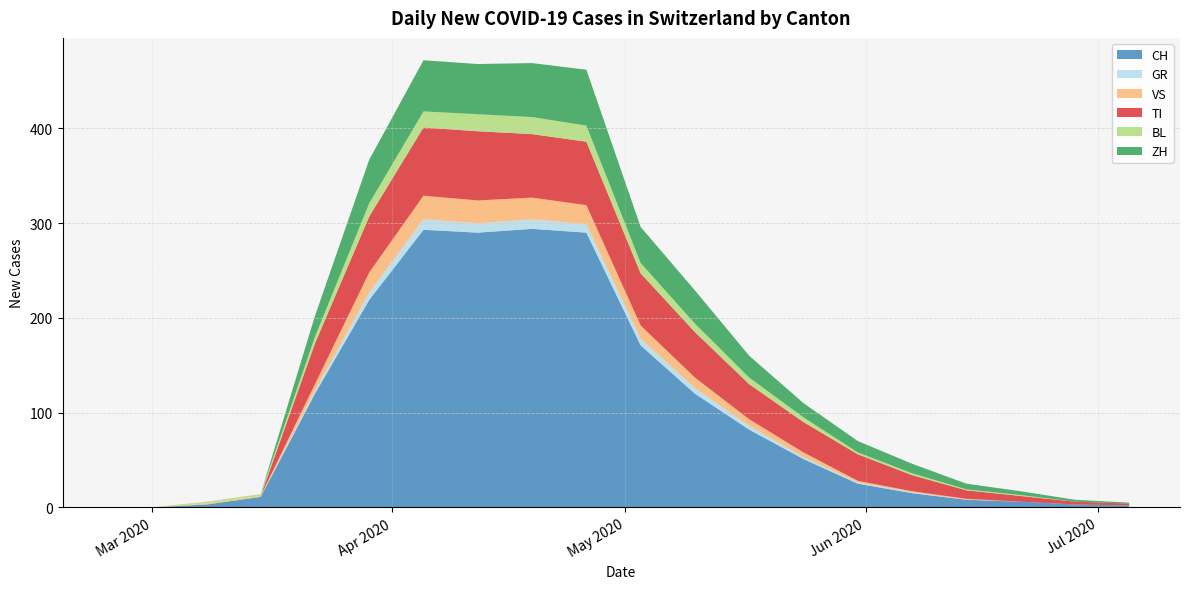

True or false: TI and ZH cross at least once.

False